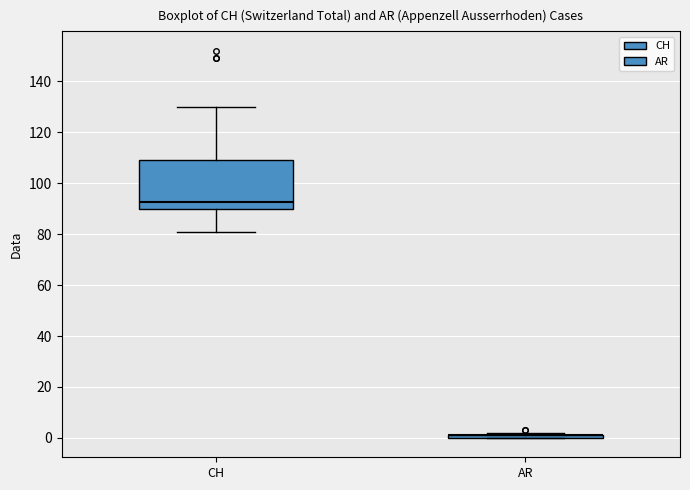

Reading left to right, read every box against the y-axis: the position of its median line, the range the box covers, and the ends of its whiskers. The values are not printed on the chart, so give them approximately, as read against the axis.

CH: median 92, box 90 to 110, whiskers 82 to 130
AR: box collapsed to a line at 2, whiskers 0 to 2